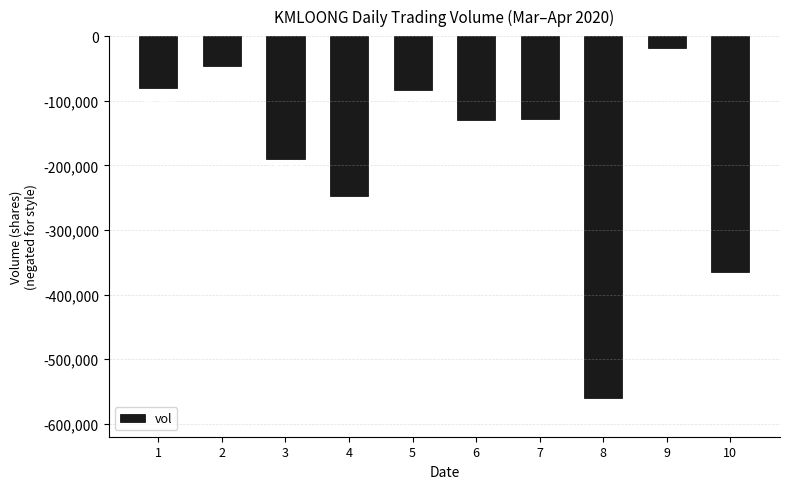

What is the smallest value displayed?

-560700